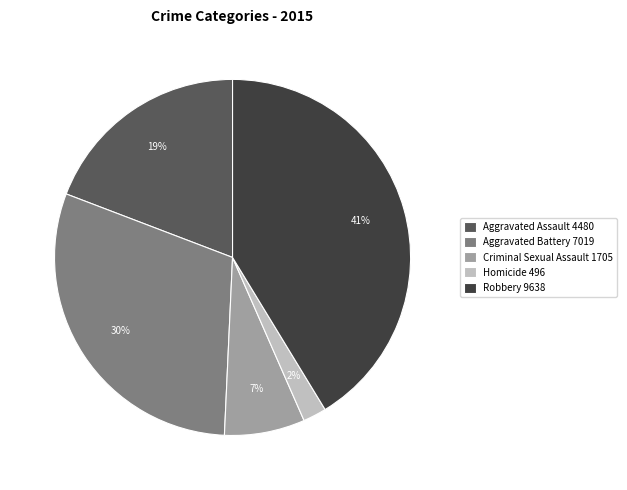

Which category has the biggest portion of the pie?

Robbery